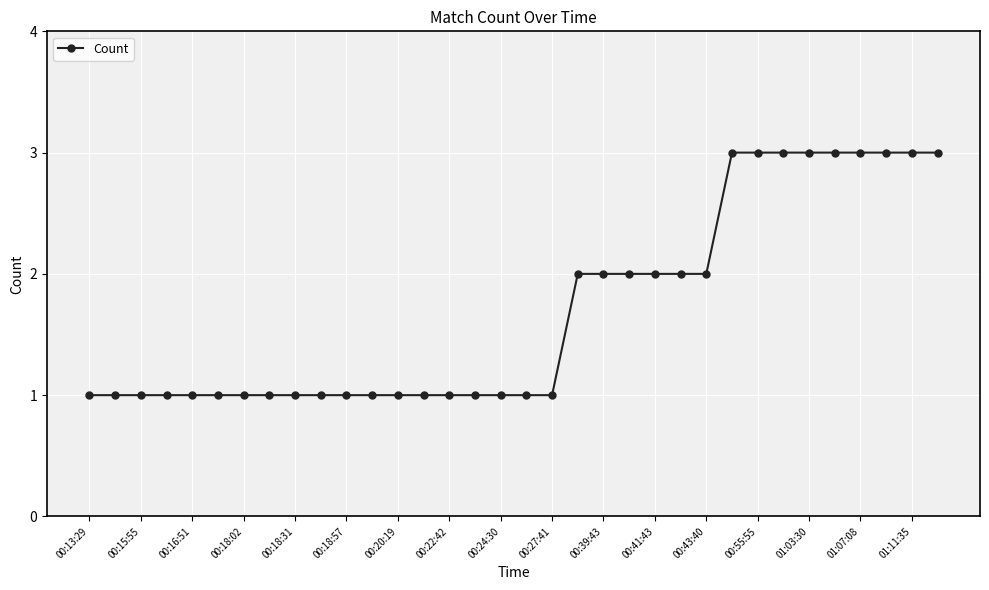

What is the maximum value shown in the chart?

3